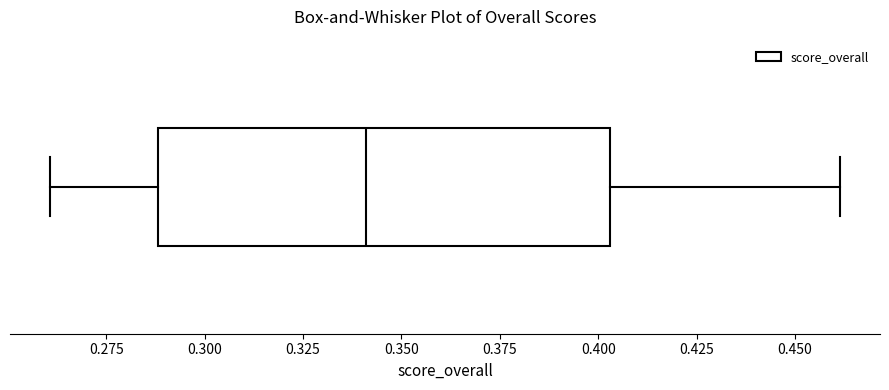

Transcribe this box plot: give where the median line is, the range the box spans, and where the two whiskers end, as read against the x-axis. The values are not printed on the chart, so give them approximately, as read against the axis.

median 0.340, box 0.290 to 0.405, whiskers 0.260 to 0.460